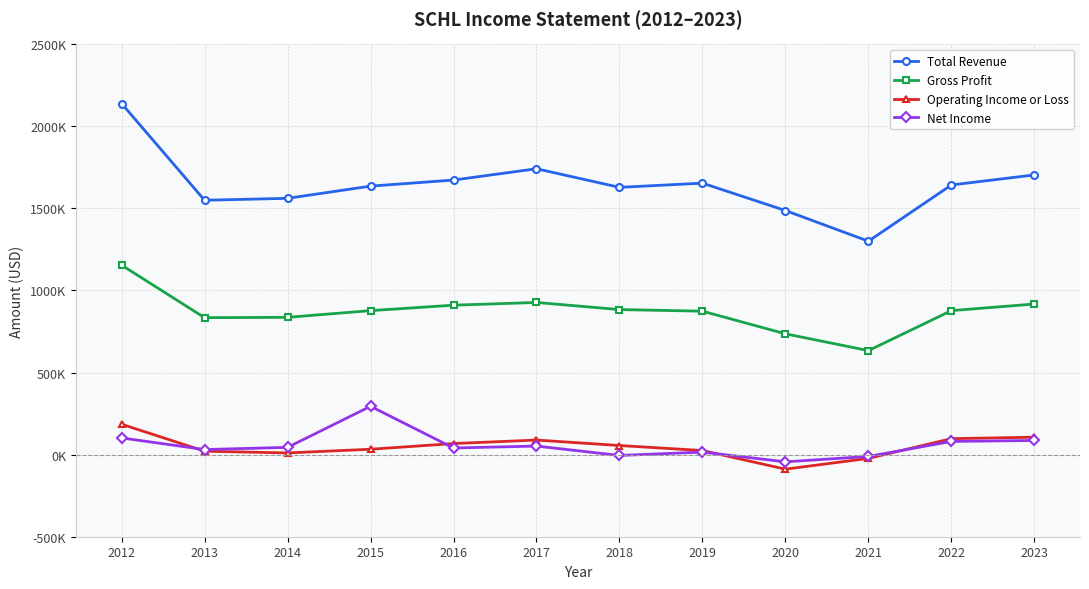

At which category is the sum across all series the highest?

2012